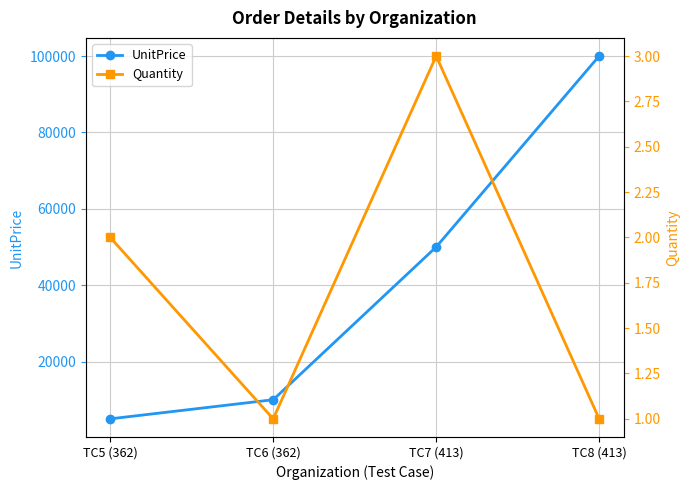

True or false: UnitPrice and Quantity intersect in this chart.

False